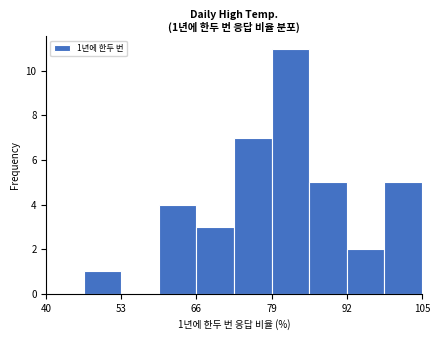

Read against the x-axis, roughly where is the centre of the tallest bar?

82